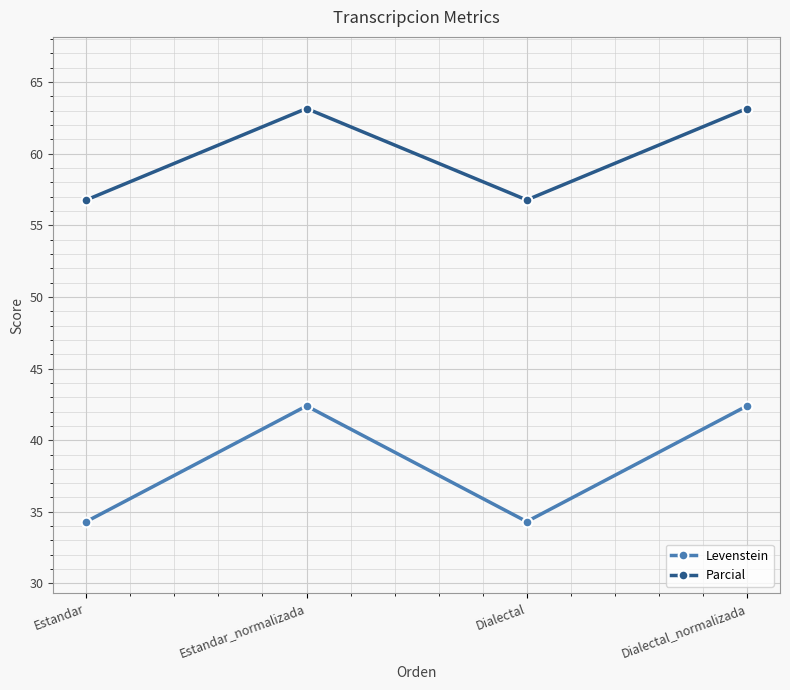

What is the difference between the highest and lowest values at Estandar?

22.5